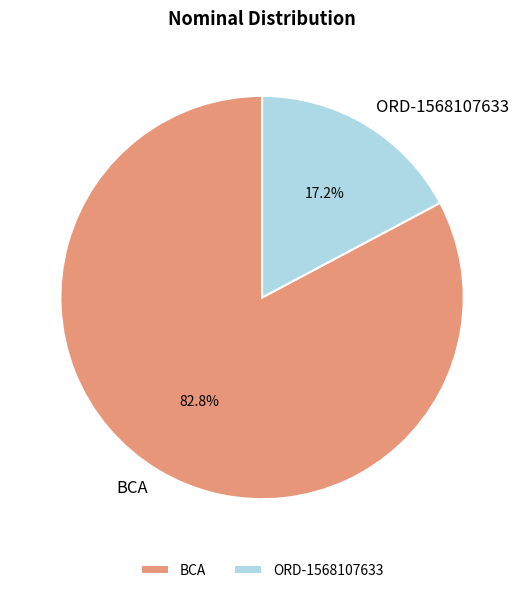

Between ORD-1568107633 and BCA, which is larger?

BCA